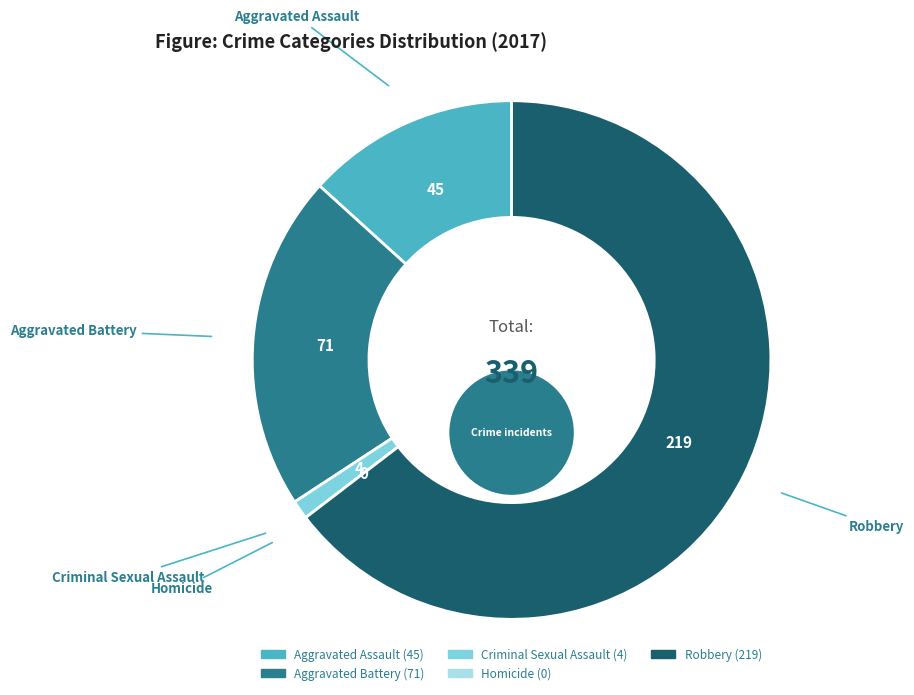

Is Robbery the majority of the pie?

Yes